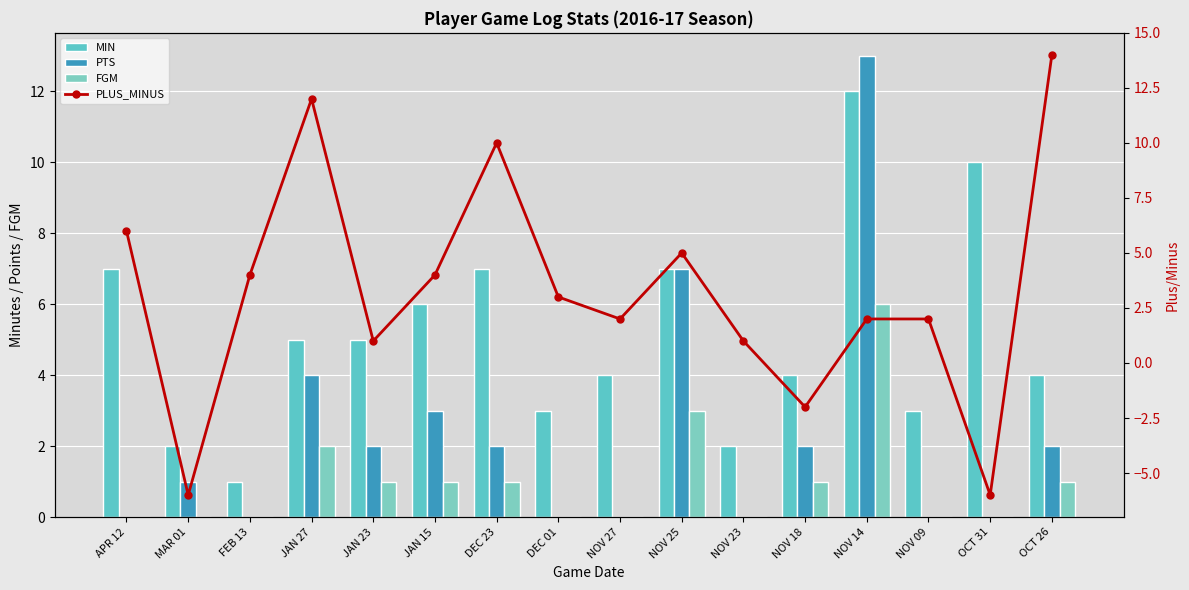

Which has a higher value, JAN 15 or APR 12?

APR 12